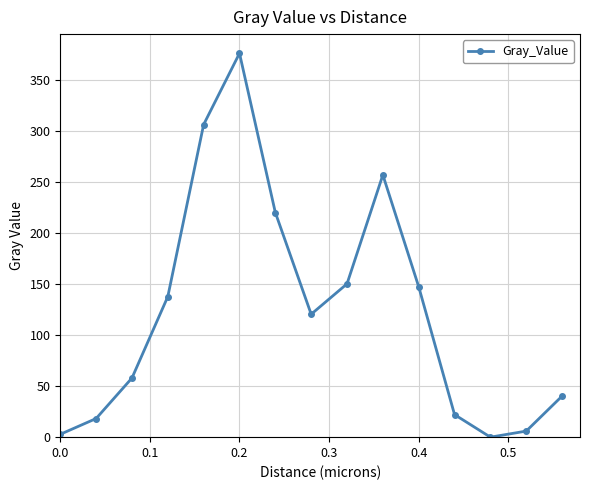

How many values are below 120?

7